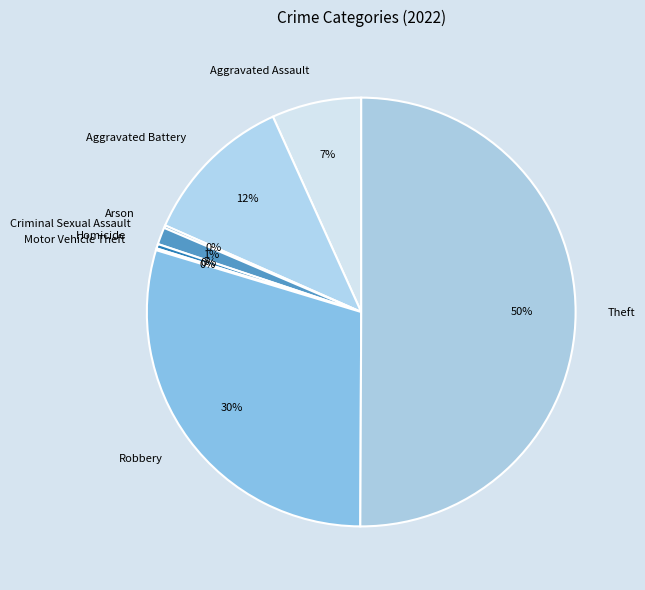

Which has a higher value, Robbery or Criminal Sexual Assault?

Robbery